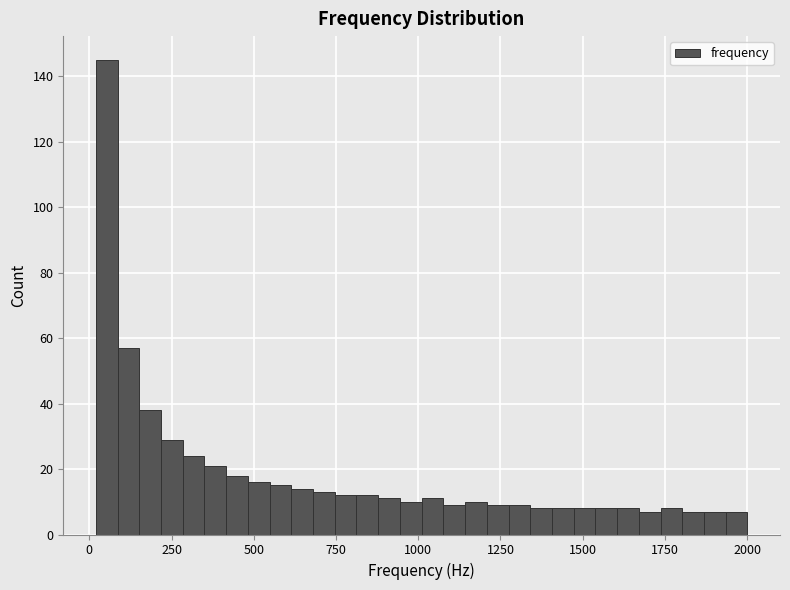

Read against the x-axis, roughly where is the centre of the tallest bar?

50